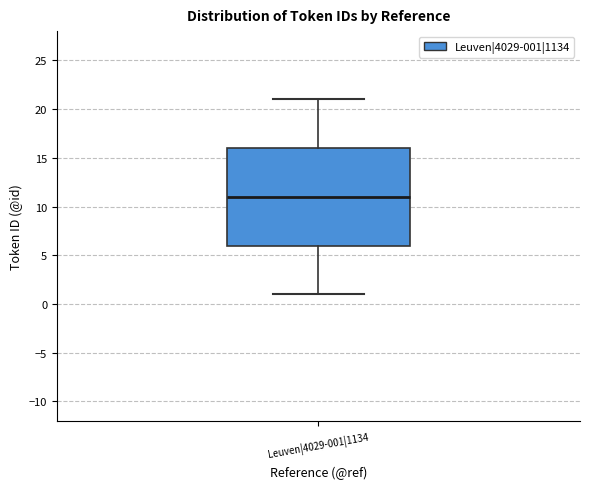

Where does the median line of the box for Leuven|4029-001|1134 sit on the y-axis? The values are not printed on the chart, so give them approximately, as read against the axis.

11